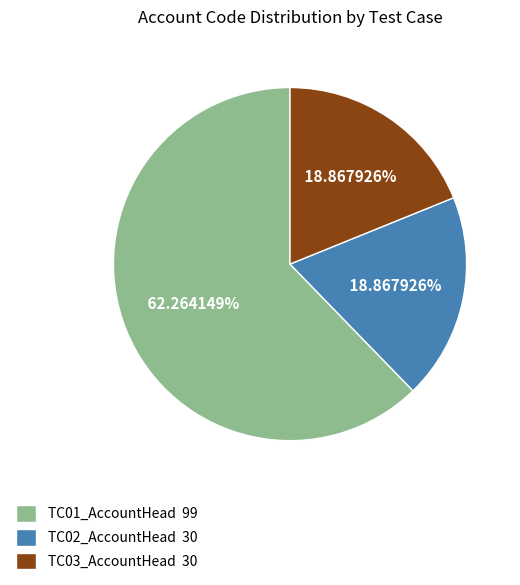

Is the sum of TC02_AccountHead and TC01_AccountHead greater than half?

Yes